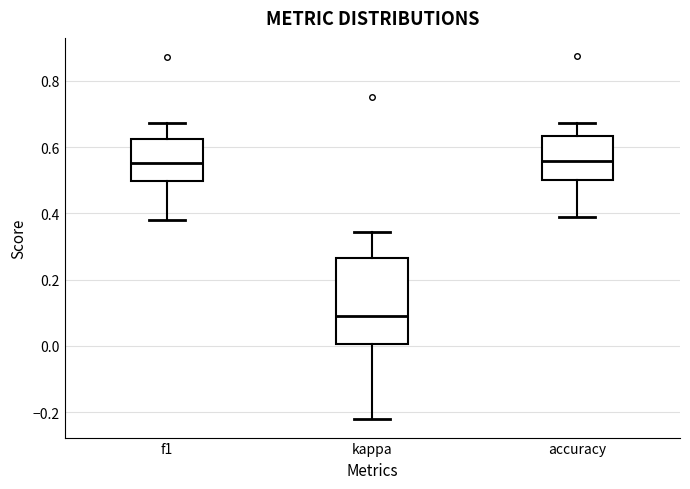

Where does the upper whisker of the box for f1 end on the y-axis? The values are not printed on the chart, so give them approximately, as read against the axis.

0.68